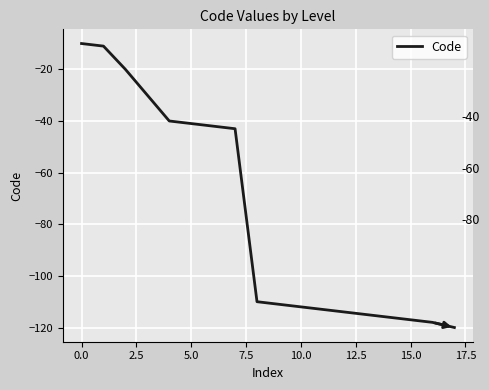

What is the minimum value shown in the chart?

-120